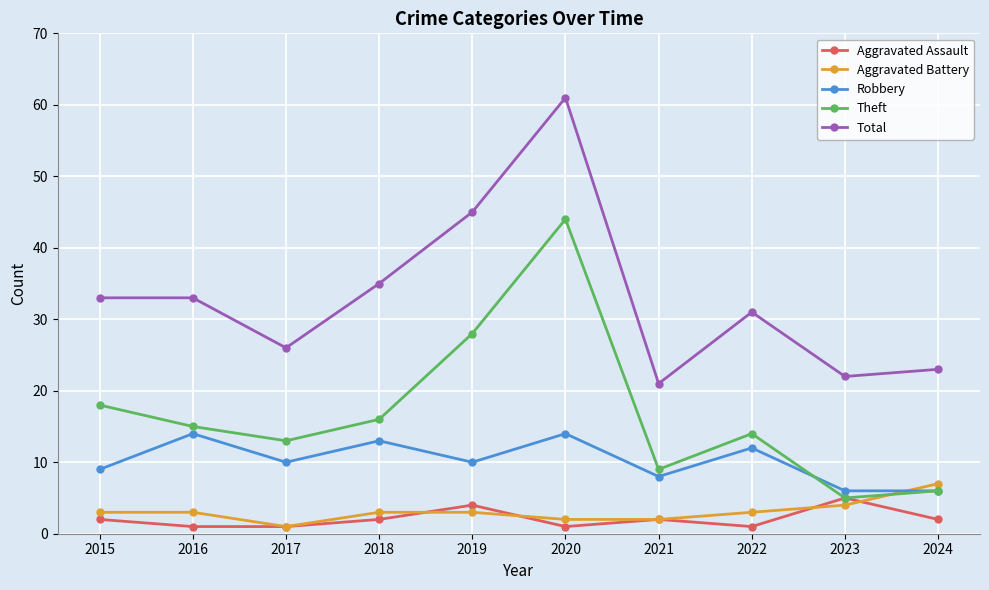

Which label corresponds to the largest value in the chart?

2020